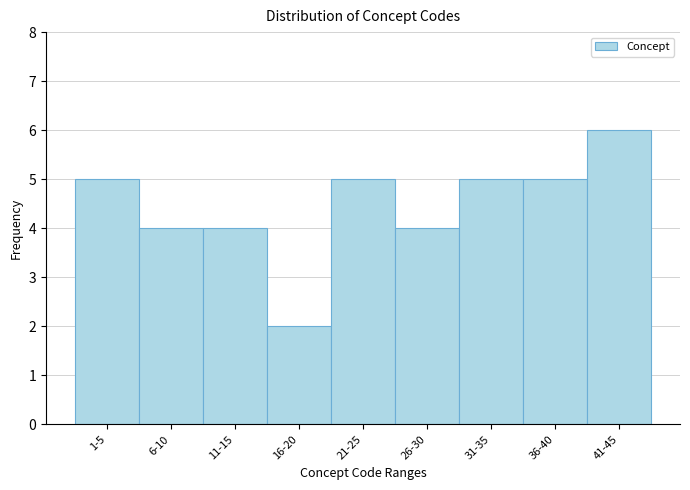

Reading right to left, what are all the values shown in this chart?

6	5	5	4	5	2	4	4	5